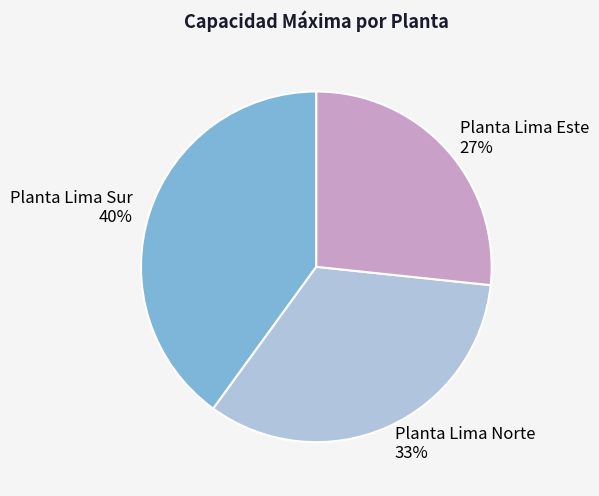

What is the ratio of the value at Planta Lima Sur to the value at Planta Lima Este?

1.5